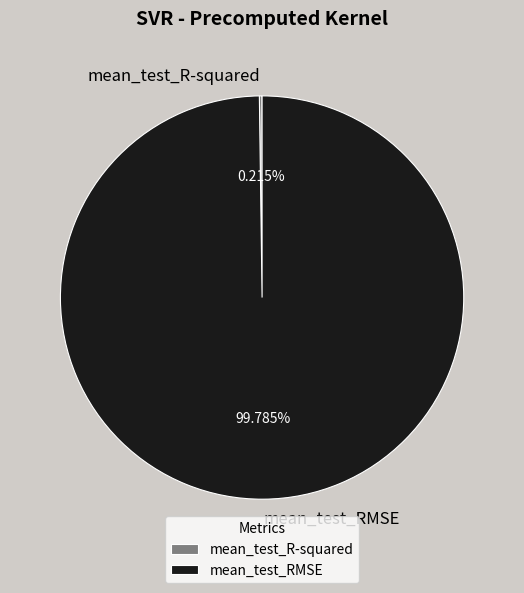

Which category has the biggest portion of the pie?

mean_test_RMSE